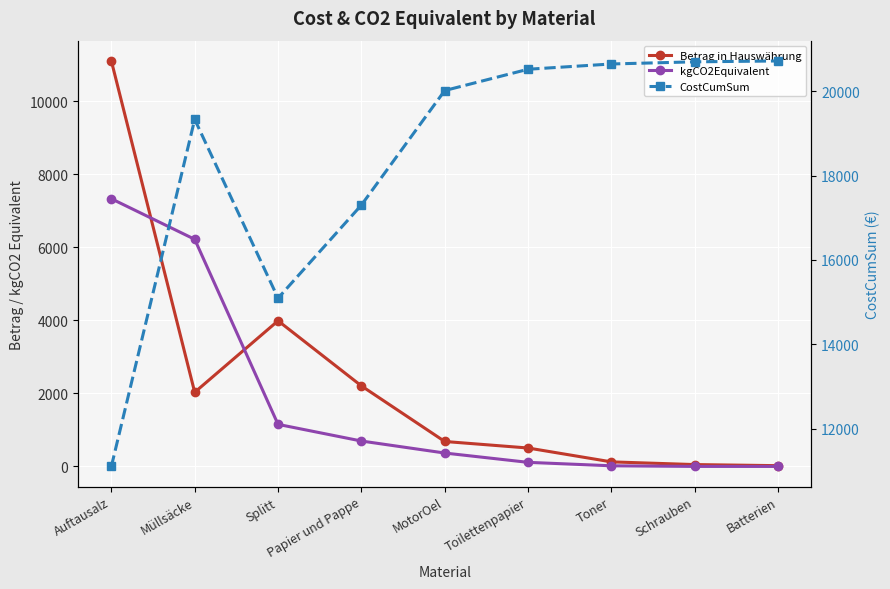

How many intersections are there between kgCO2Equivalent and Betrag in Hauswährung?

2